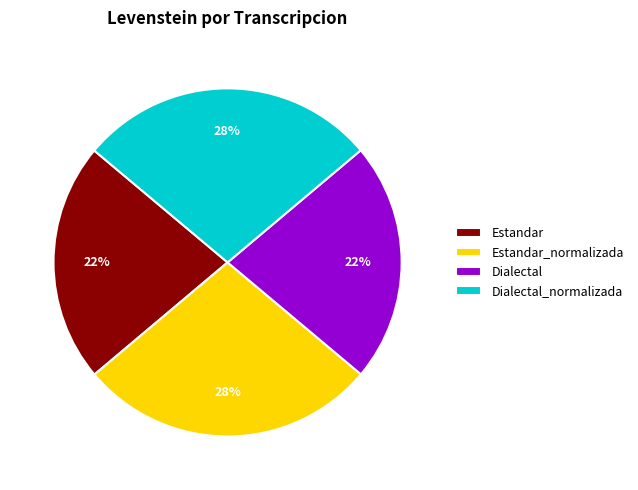

Is there any slice that represents more than half of the pie?

No